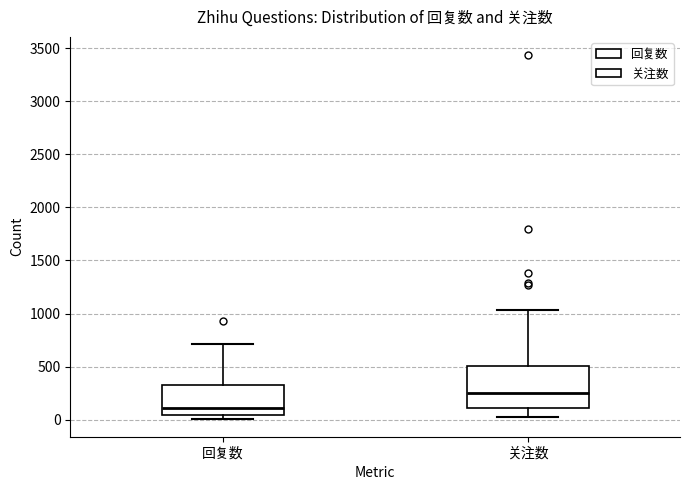

Where is the upper edge of the box for 关注数 on the y-axis? The values are not printed on the chart, so give them approximately, as read against the axis.

500